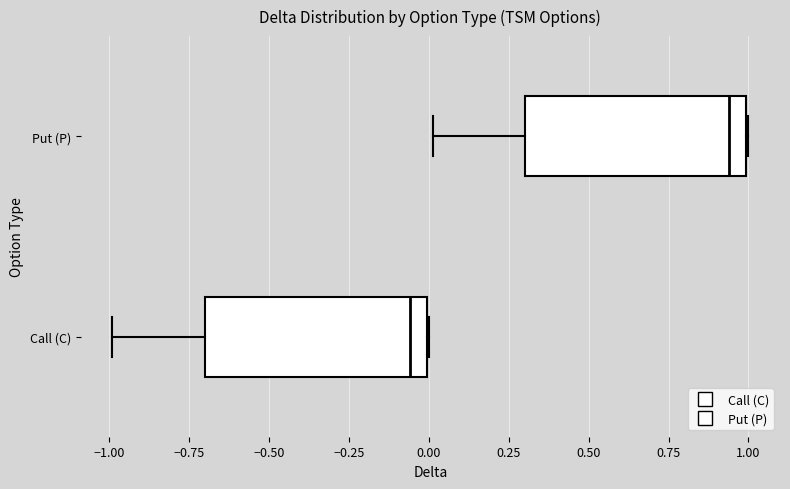

Where does the left whisker of the box for Put (P) end on the x-axis? The values are not printed on the chart, so give them approximately, as read against the axis.

0.00